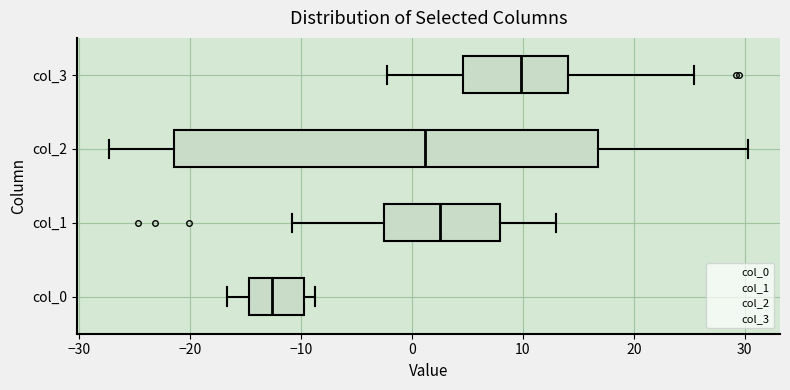

Which box has the furthest to the left median line?

col_0